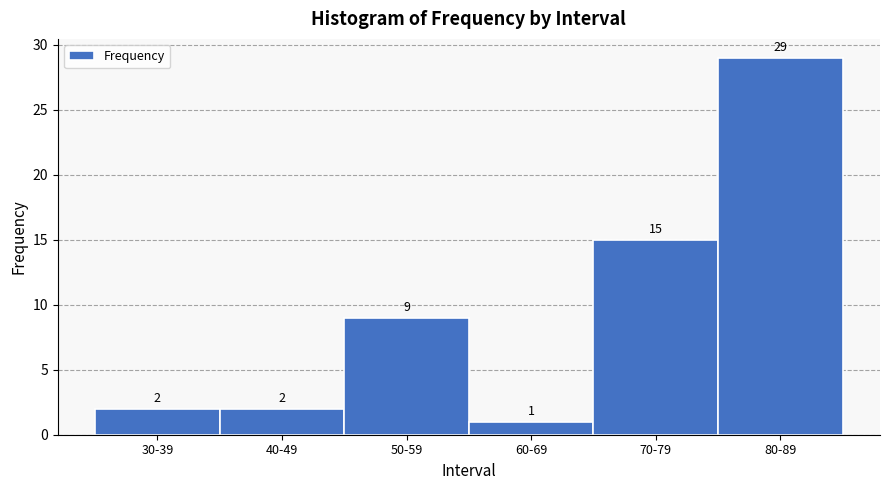

Reading left to right, what are all the values shown in this chart?

2	2	9	1	15	29